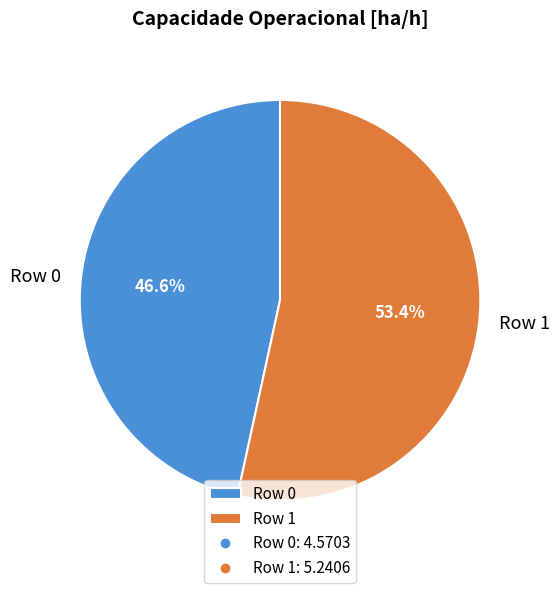

To the nearest percent, what is the difference between the largest and smallest slice percentages?

7%